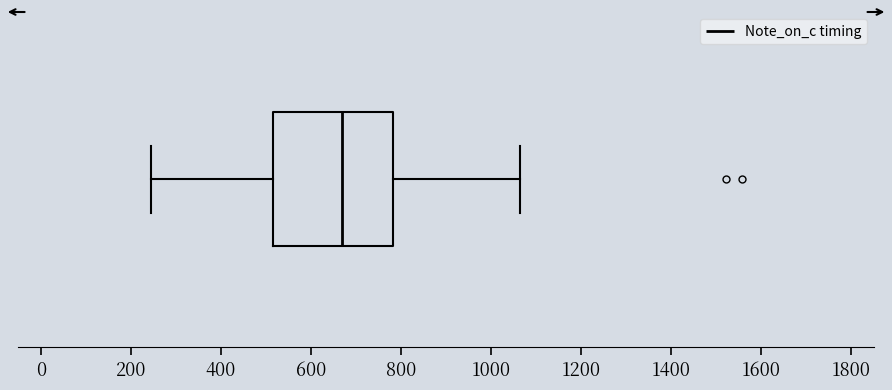

Where is the right edge of the box on the x-axis? The values are not printed on the chart, so give them approximately, as read against the axis.

780